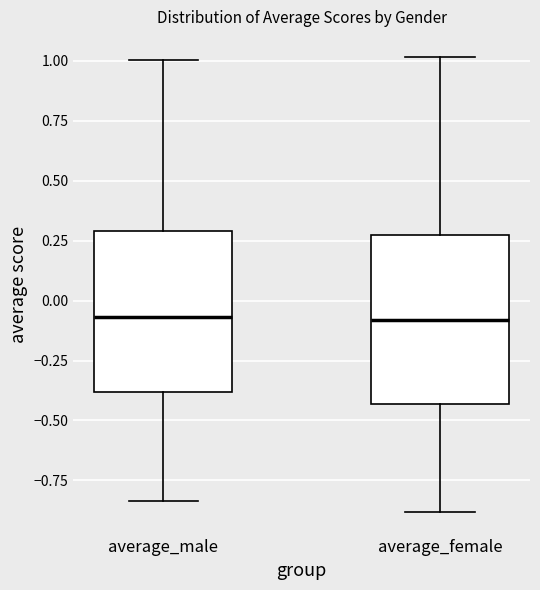

Reading left to right, read every box against the y-axis: the position of its median line, the range the box covers, and the ends of its whiskers. The values are not printed on the chart, so give them approximately, as read against the axis.

average_male: median -0.05, box -0.40 to 0.30, whiskers -0.85 to 1.00
average_female: median -0.10, box -0.45 to 0.25, whiskers -0.90 to 1.00